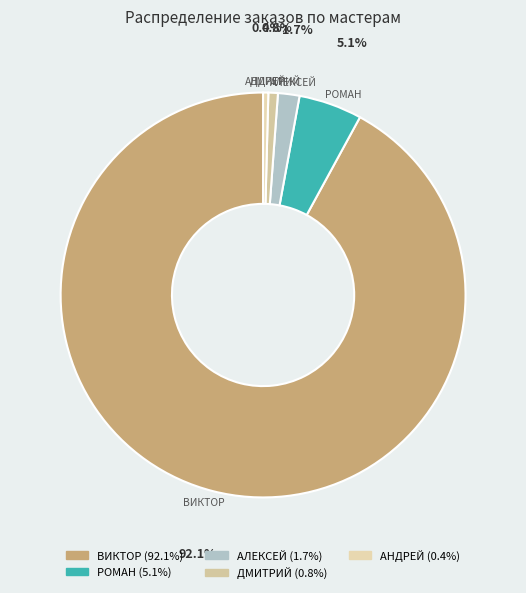

To the nearest percent, what is the difference between the largest and smallest slice percentages?

92%